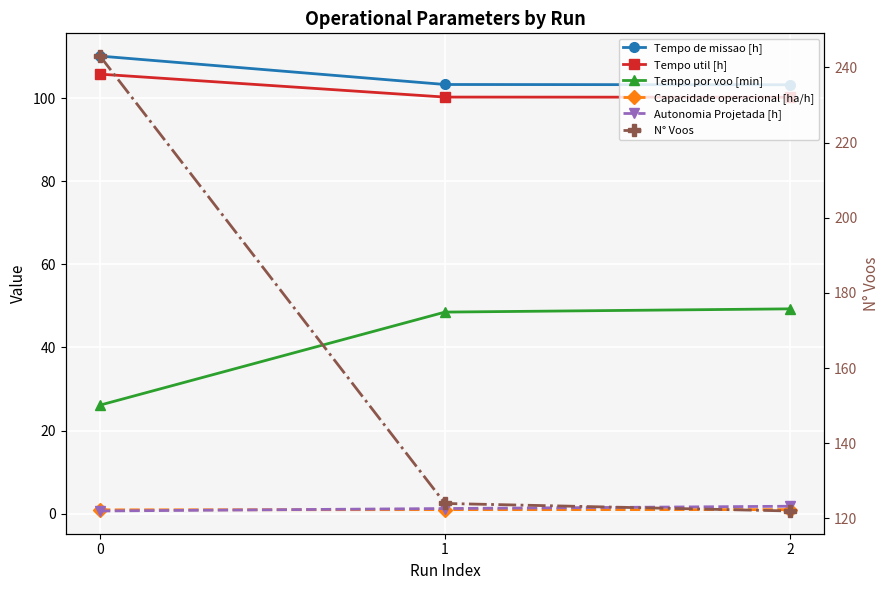

At how many categories does at least one series exceed 120?

3